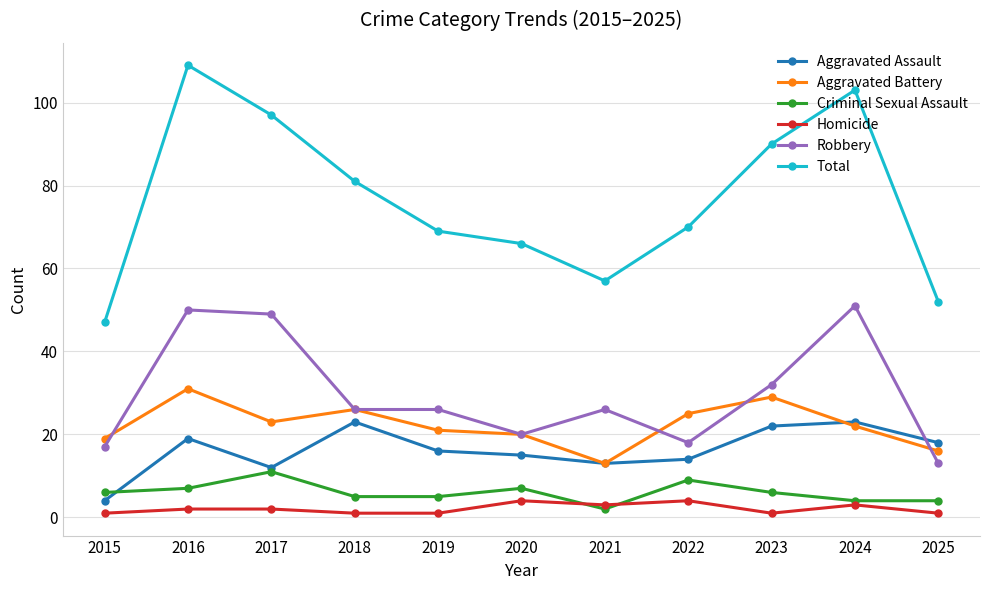

In Total, how many points are lower than both neighbors (excluding endpoints)?

1